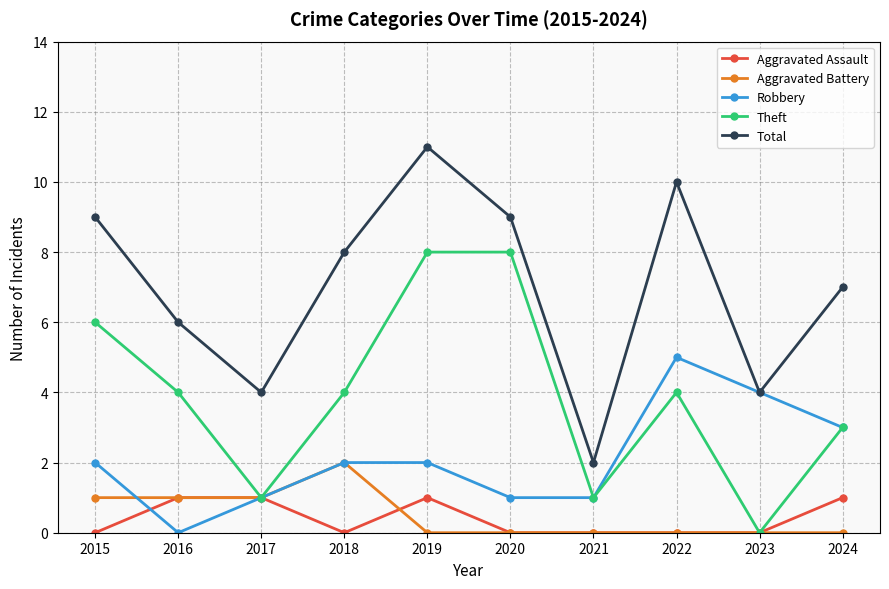

List the series in order of their peak value, lowest first.

Aggravated Assault, Aggravated Battery, Robbery, Theft, Total